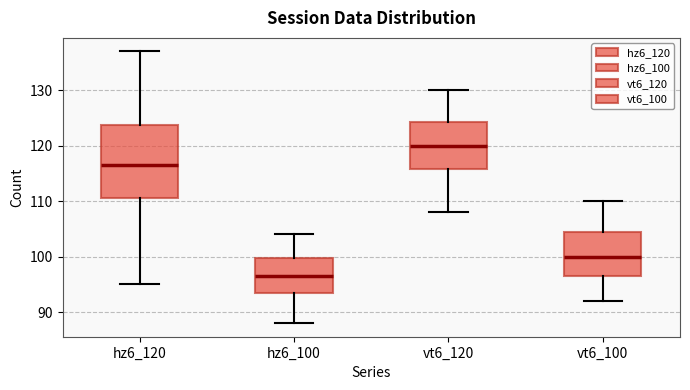

Comparing the boxes themselves (not the whiskers), which one is the tallest?

hz6_120